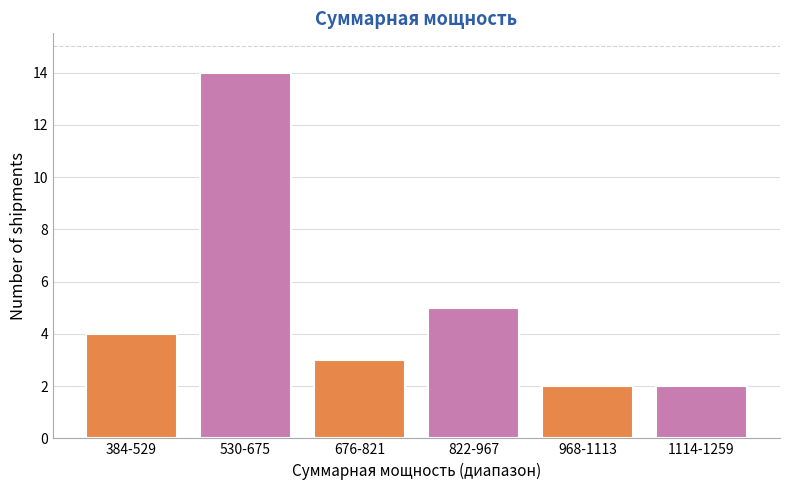

Reading left to right, list all the values displayed in this chart.

4	14	3	5	2	2